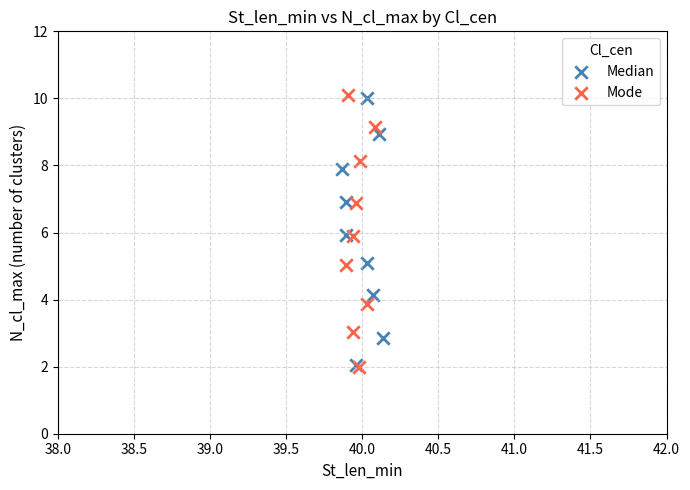

Which series has the widest spread of Y values?

Mode